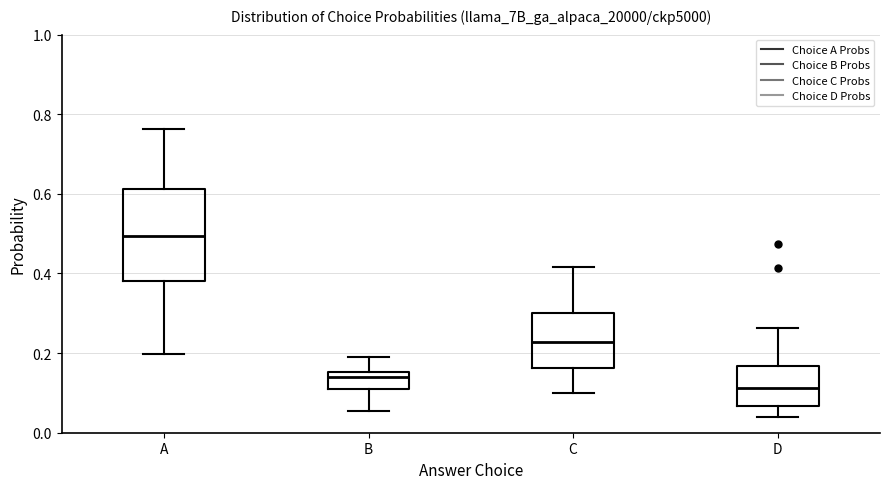

Reading left to right, read every box against the y-axis: the position of its median line, the range the box covers, and the ends of its whiskers. The values are not printed on the chart, so give them approximately, as read against the axis.

A: median 0.50, box 0.38 to 0.62, whiskers 0.20 to 0.76
B: median 0.14, box 0.12 to 0.16, whiskers 0.06 to 0.18
C: median 0.22, box 0.16 to 0.30, whiskers 0.10 to 0.42
D: median 0.12, box 0.06 to 0.16, whiskers 0.04 to 0.26